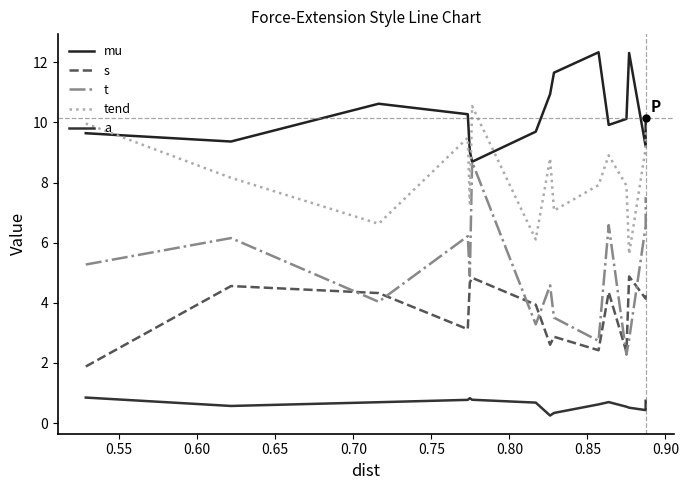

In tend, how many points are higher than both neighbors (excluding endpoints)?

4